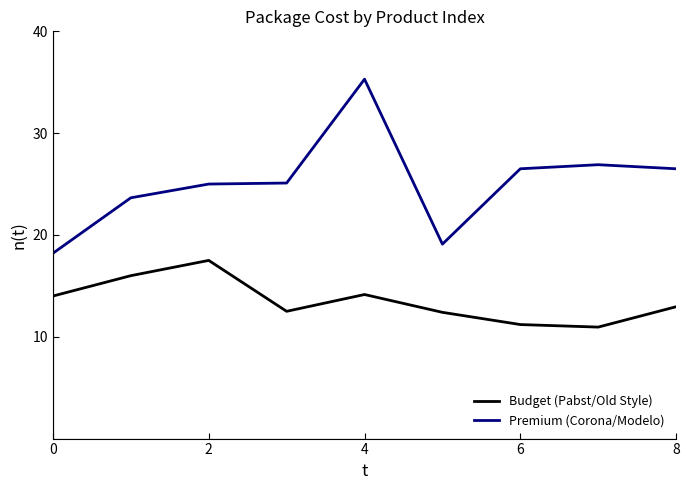

Which series has the widest spread of values?

Premium (Corona/Modelo)